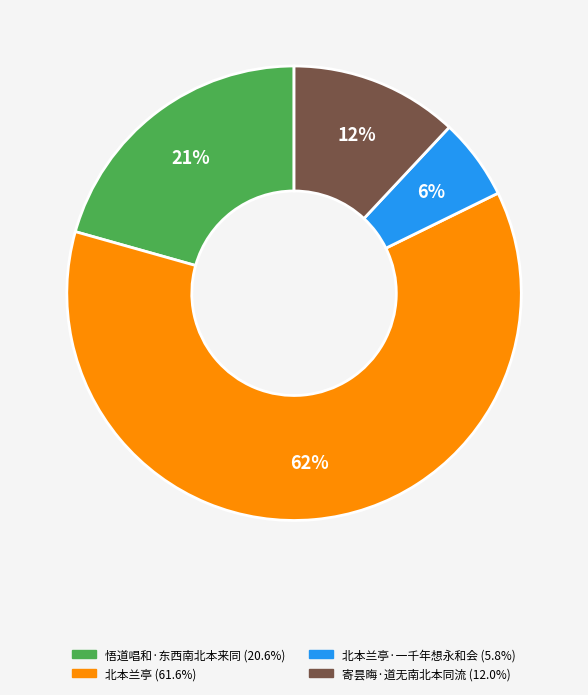

Does any single category account for the majority?

Yes